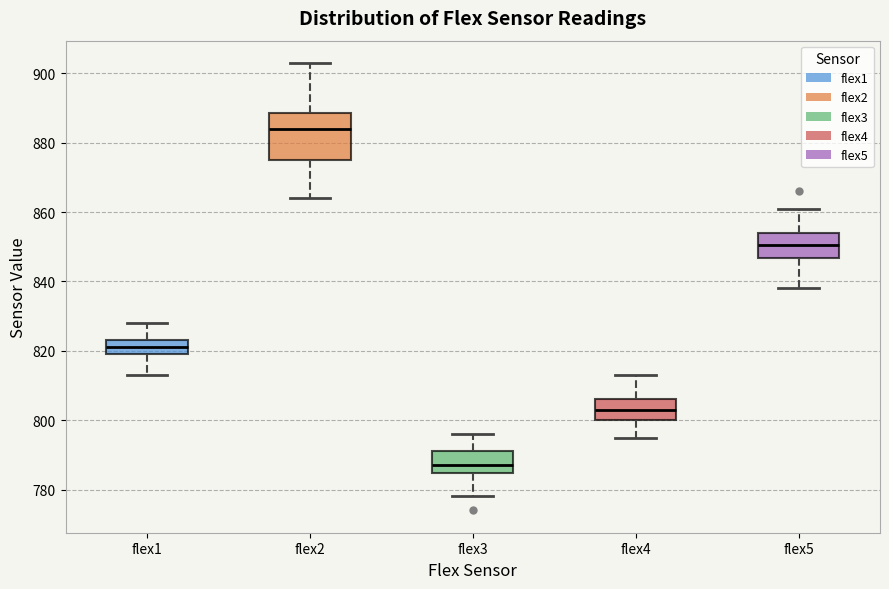

Where is the lower edge of the box for flex1 on the y-axis? The values are not printed on the chart, so give them approximately, as read against the axis.

820